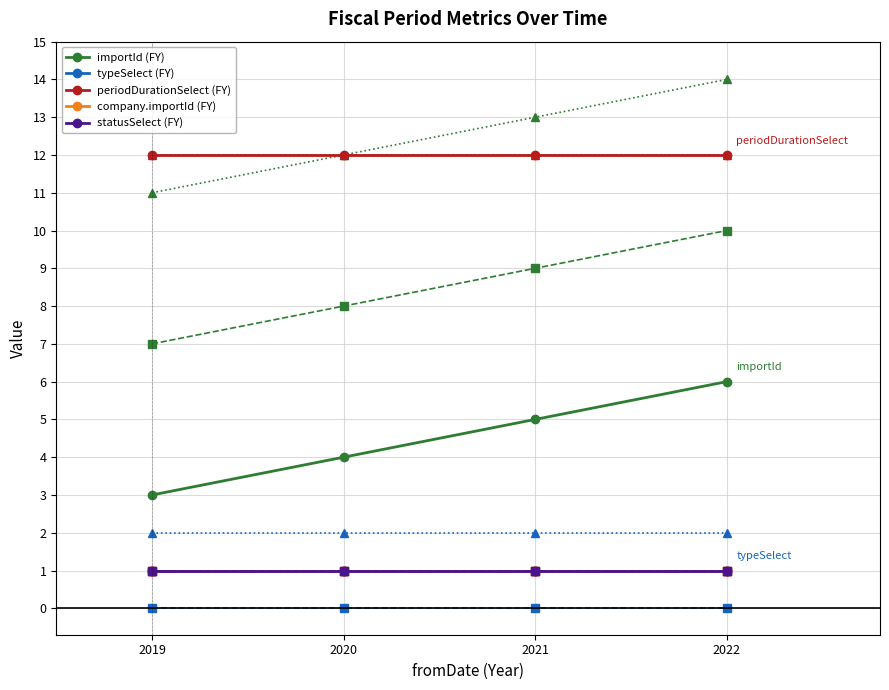

True or false: typeSelect (FY) and company.importId (FY) intersect in this chart.

False